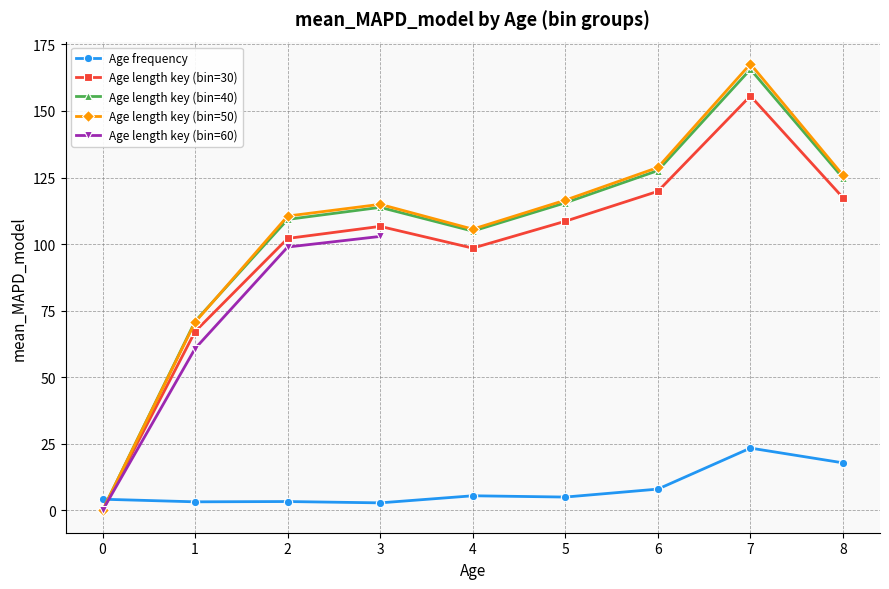

Does the chart display data point markers on the line(s)?

Yes